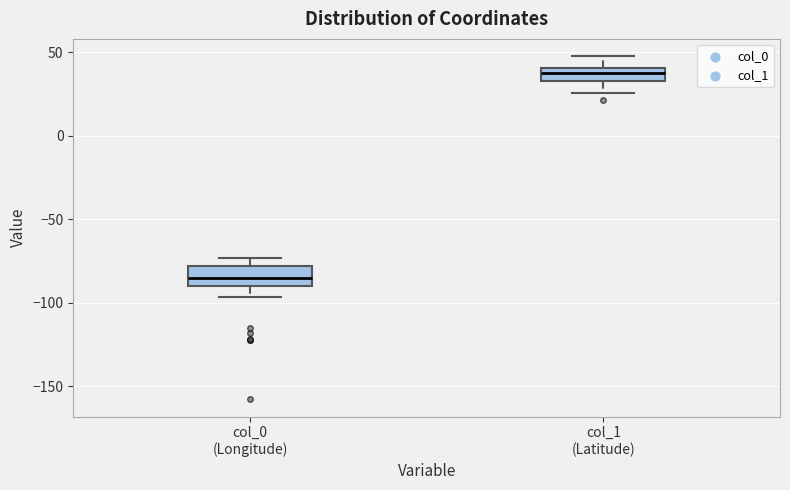

Reading left to right, transcribe this box plot: for each box, give where its median line is, the range the box spans, and where its two whiskers end, as read against the y-axis. The values are not printed on the chart, so give them approximately, as read against the axis.

col_0 (Longitude): median -85, box -90 to -80, whiskers -95 to -75
col_1 (Latitude): median 40 (inside the box), box 35 to 40, whiskers 25 to 50